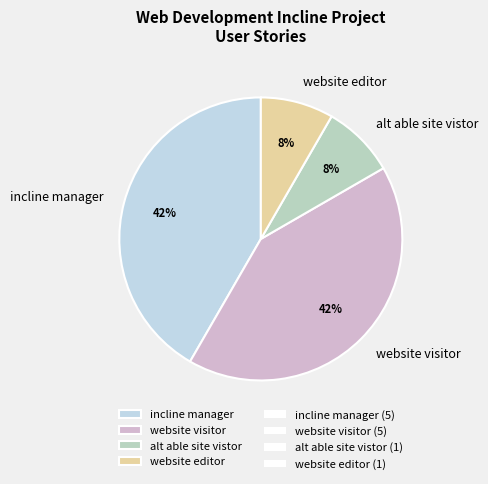

Does any single category account for the majority?

No